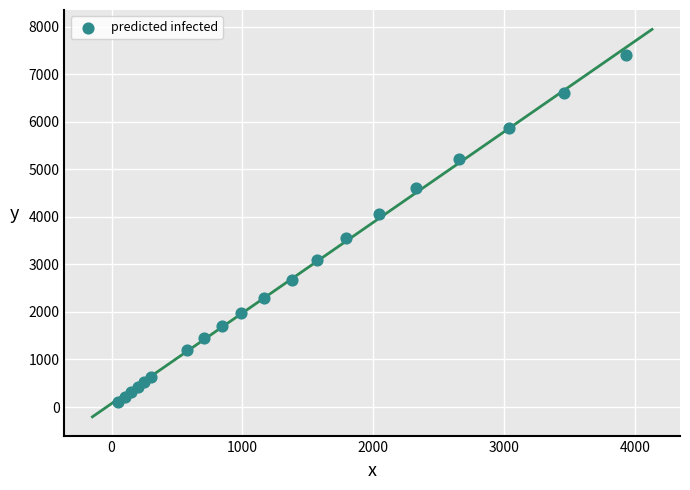

What is the range of X values (max minus min)?

3883